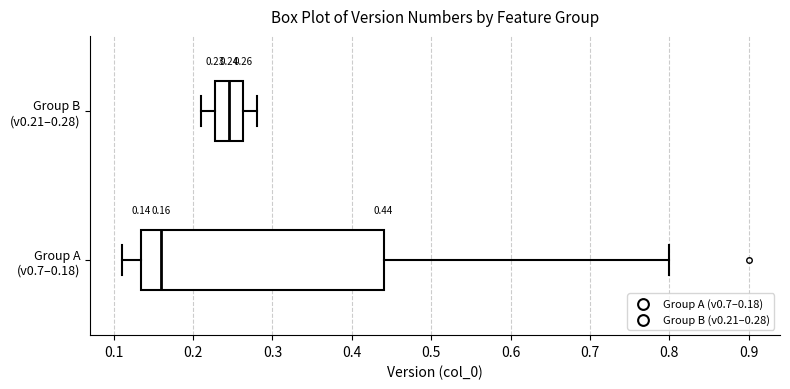

Comparing the boxes themselves (not the whiskers), which one is the widest?

Group A (v0.7–0.18)